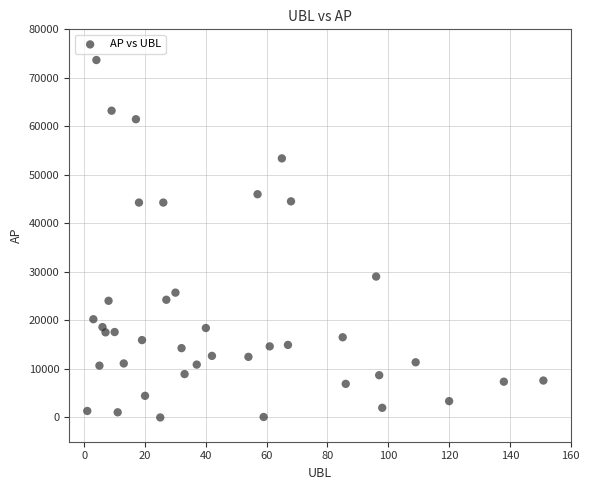

Count the number of points in this scatter plot.

40